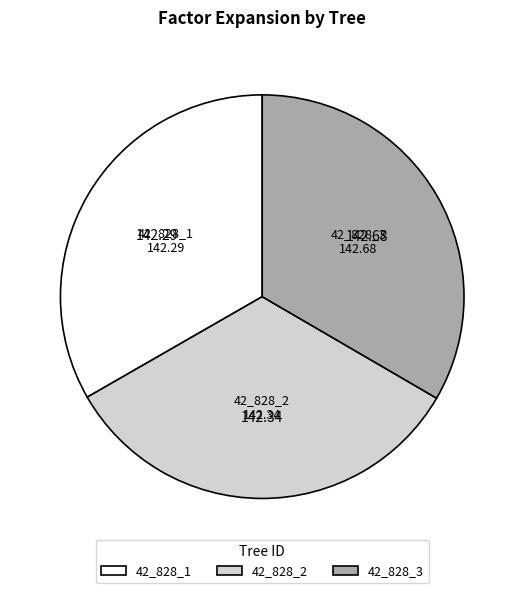

True or false: 42_828_1 accounts for 33% of the total.

True